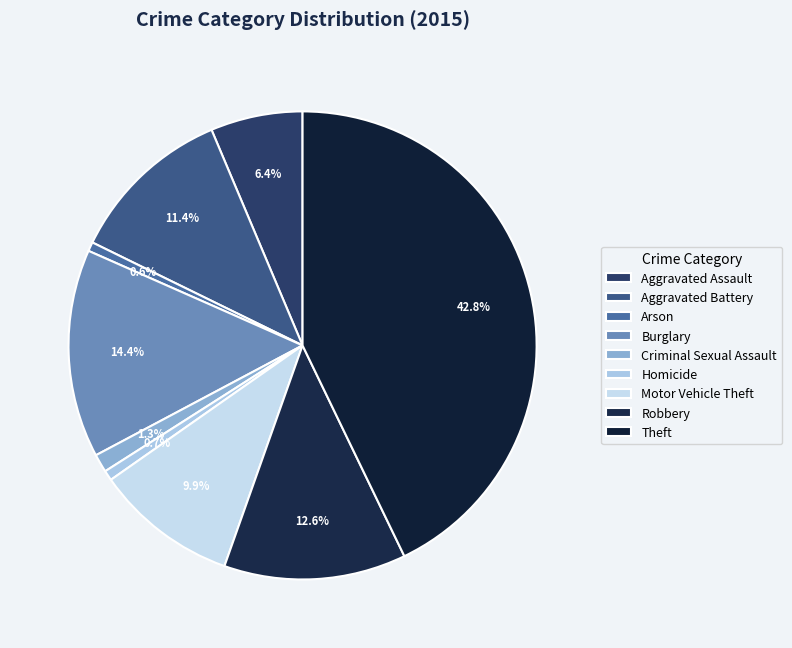

Count the number of slices in the pie.

9